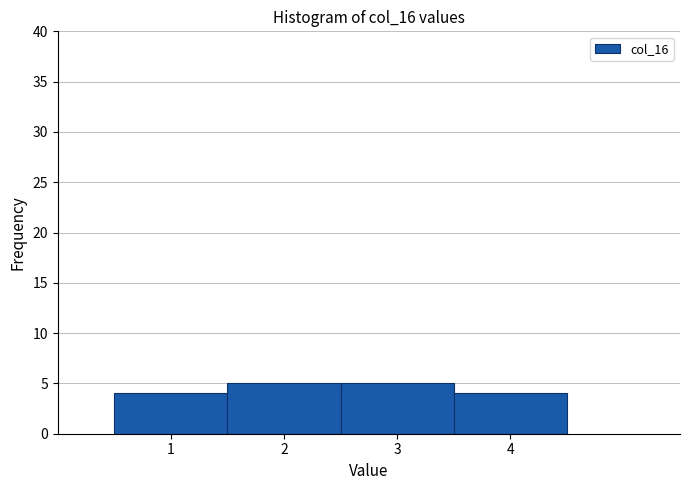

Reading left to right, transcribe this chart: for each bar, give the range it covers on the x-axis and its height. The values are not printed on the chart, so give them approximately, as read against the axis.

0.5 to 1.5: 4
1.5 to 2.5: 5
2.5 to 3.5: 5
3.5 to 4.5: 4